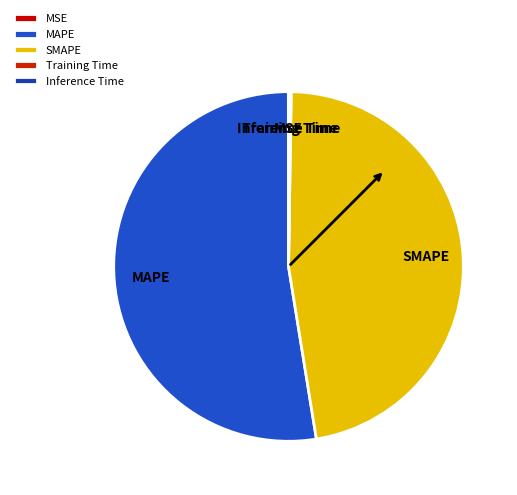

True or false: SMAPE accounts for 34% of the total.

False